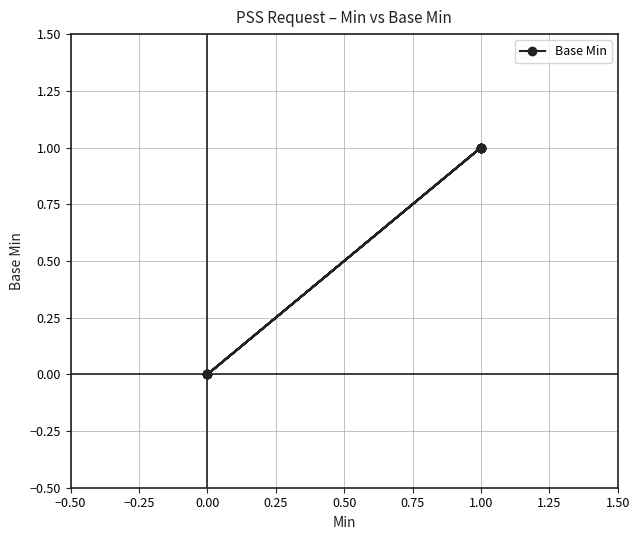

True or false: there are more than 1 points higher than both neighbors.

False